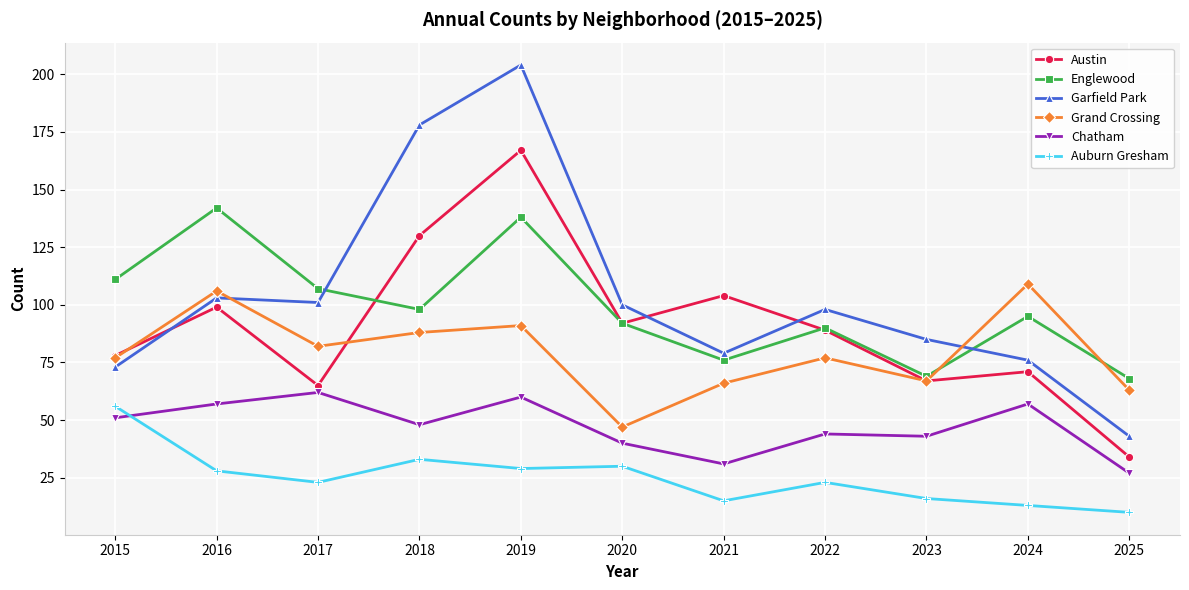

What is the maximum value shown in the chart?

204